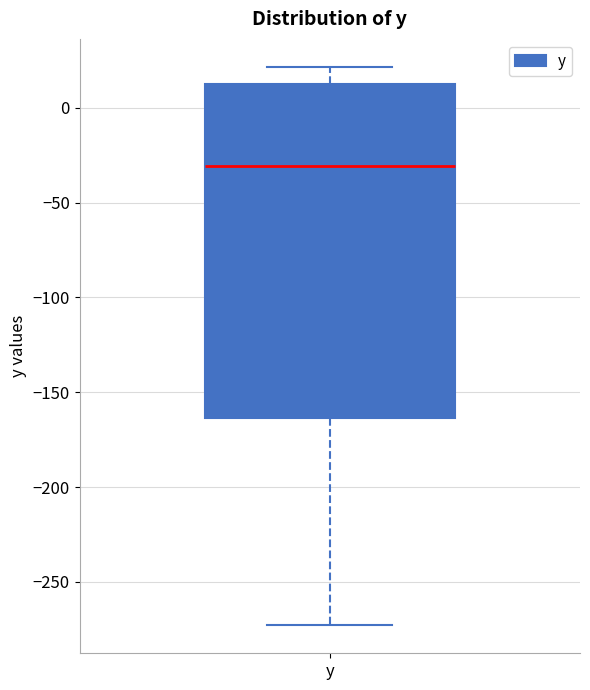

Transcribe this box plot: give where the median line is, the range the box spans, and where the two whiskers end, as read against the y-axis. The values are not printed on the chart, so give them approximately, as read against the axis.

median -30, box -165 to 10, whiskers -275 to 20